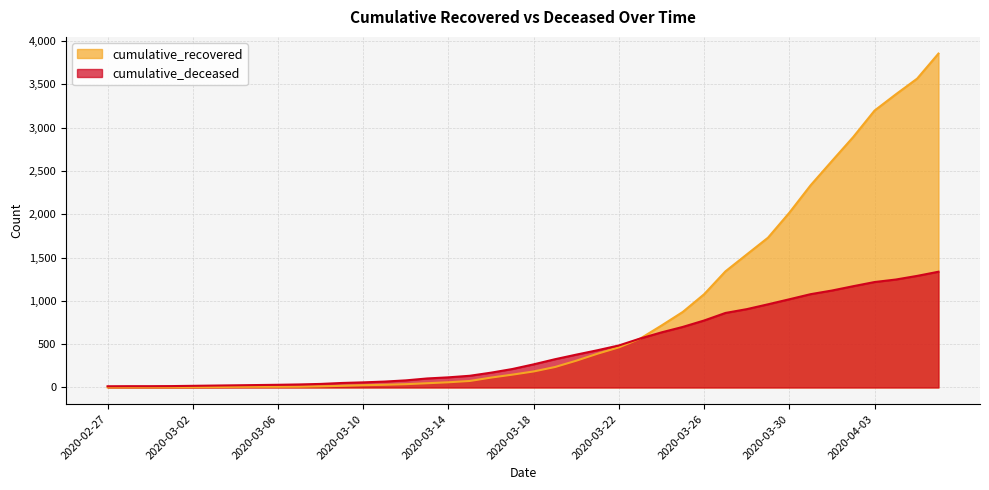

Read the cumulative_recovered value at 2020-03-04.

7